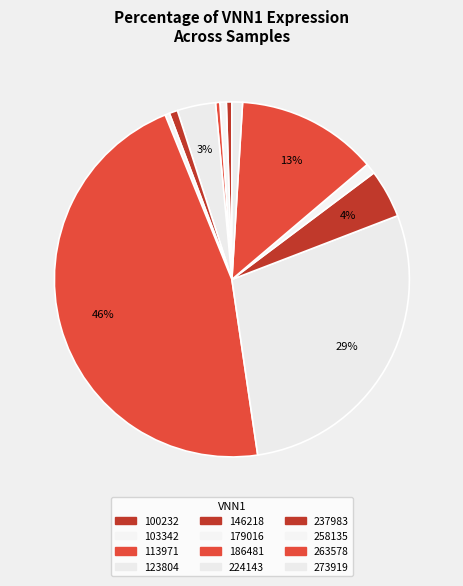

Which category has the smallest portion of the pie?

113971